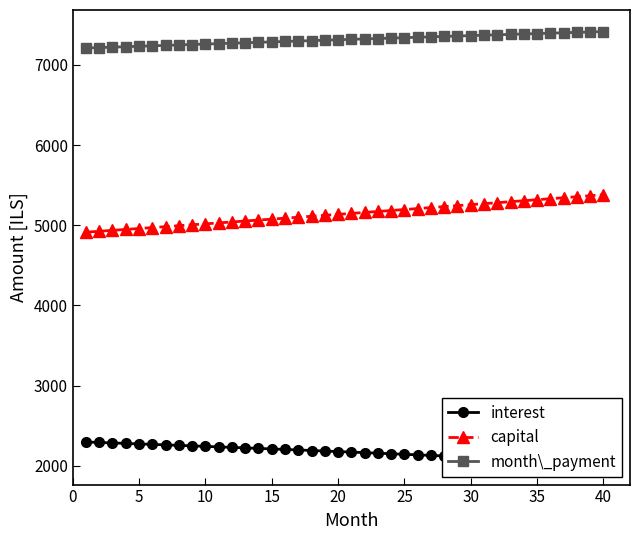

The value of capital at 15 is 2709.0. True or false?

False